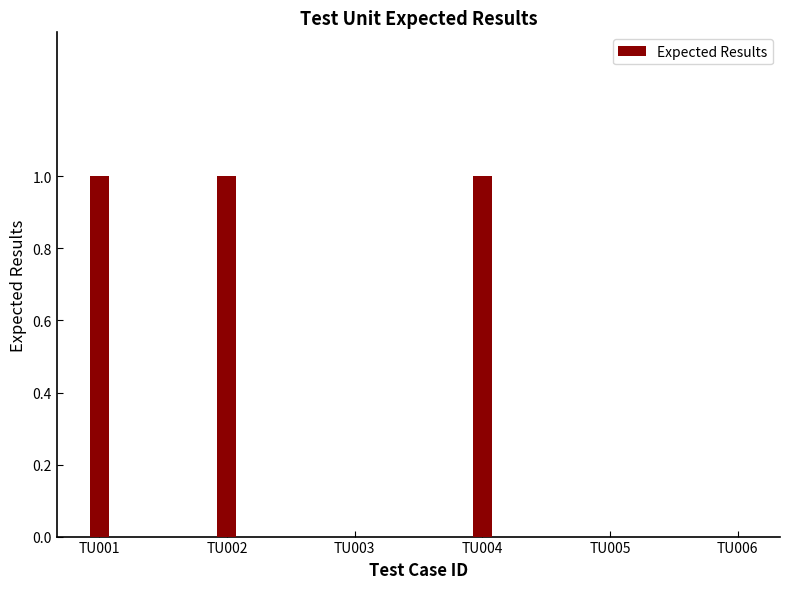

Are the bars horizontal?

No